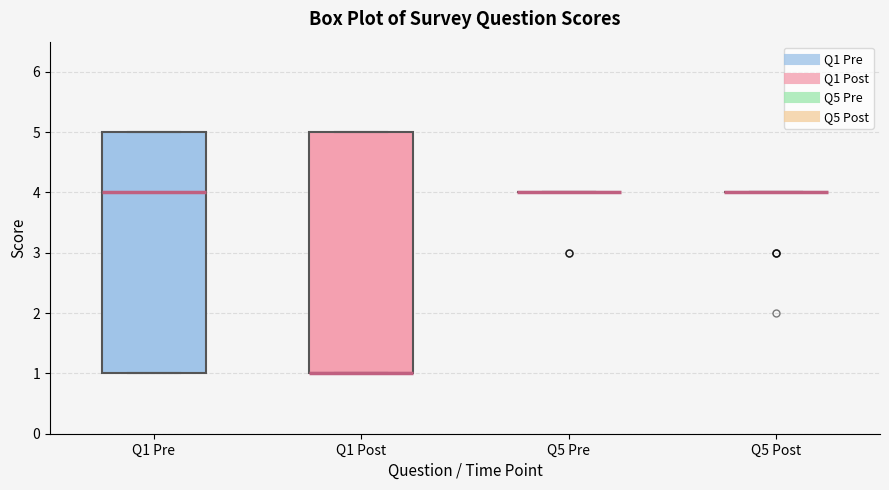

Reading left to right, transcribe this box plot: for each box, give where its median line is, the range the box spans, and where its two whiskers end, as read against the y-axis. The values are not printed on the chart, so give them approximately, as read against the axis.

Q1 Pre: median 4, box 1 to 5, whiskers 1 to 5
Q1 Post: median 1 (drawn on the box's lower edge), box 1 to 5, whiskers 1 to 5
Q5 Pre: box collapsed to a line at 4, whiskers 4 to 4
Q5 Post: box collapsed to a line at 4, whiskers 4 to 4